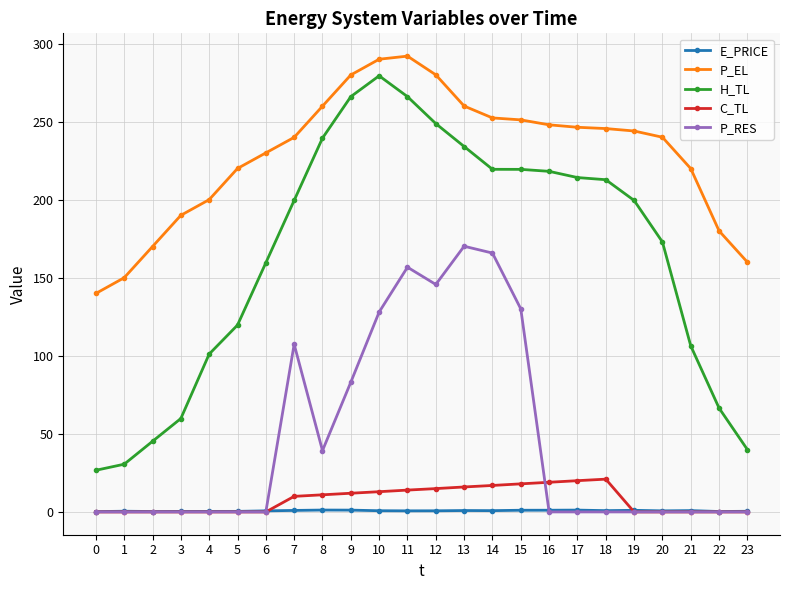

True or false: C_TL and H_TL intersect in this chart.

False